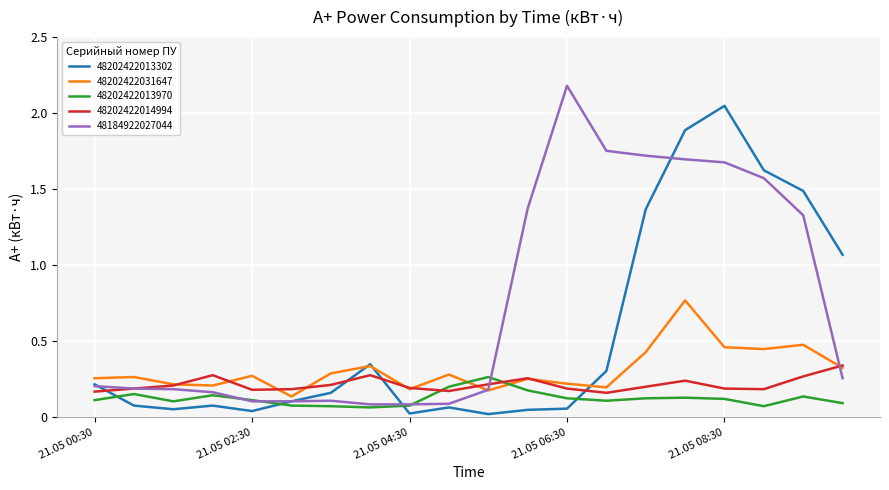

Does the chart have visible grid lines?

Yes